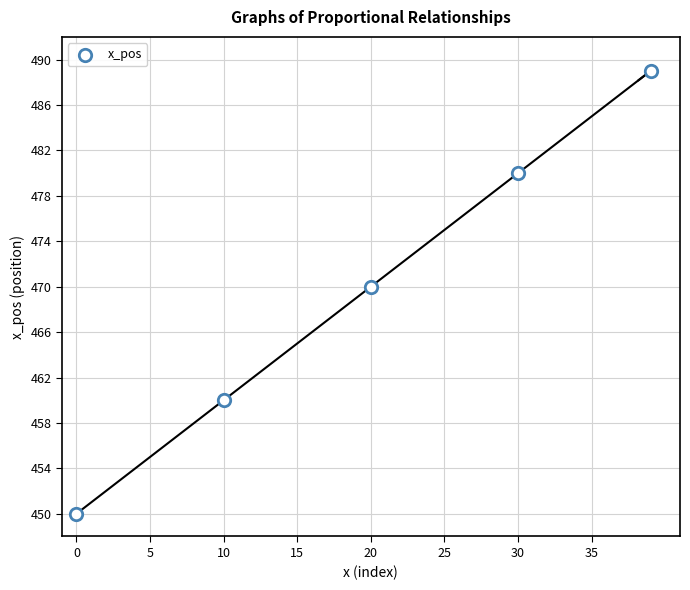

What is the average Y value?

470